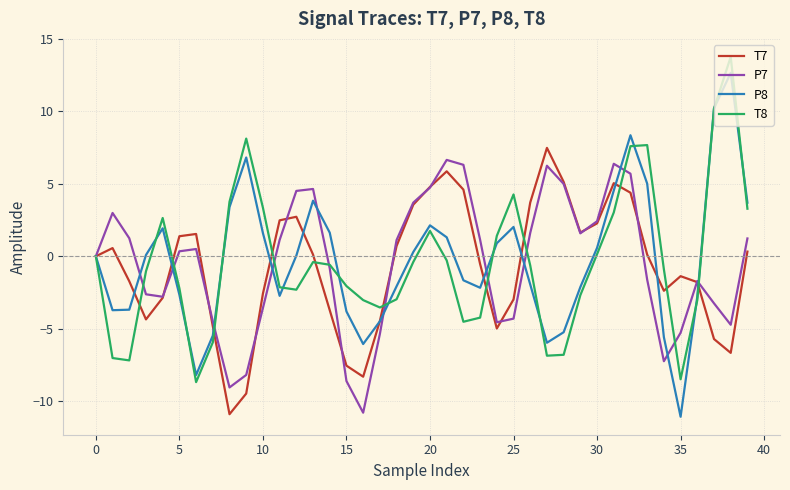

True or false: T8 and T7 intersect in this chart.

True